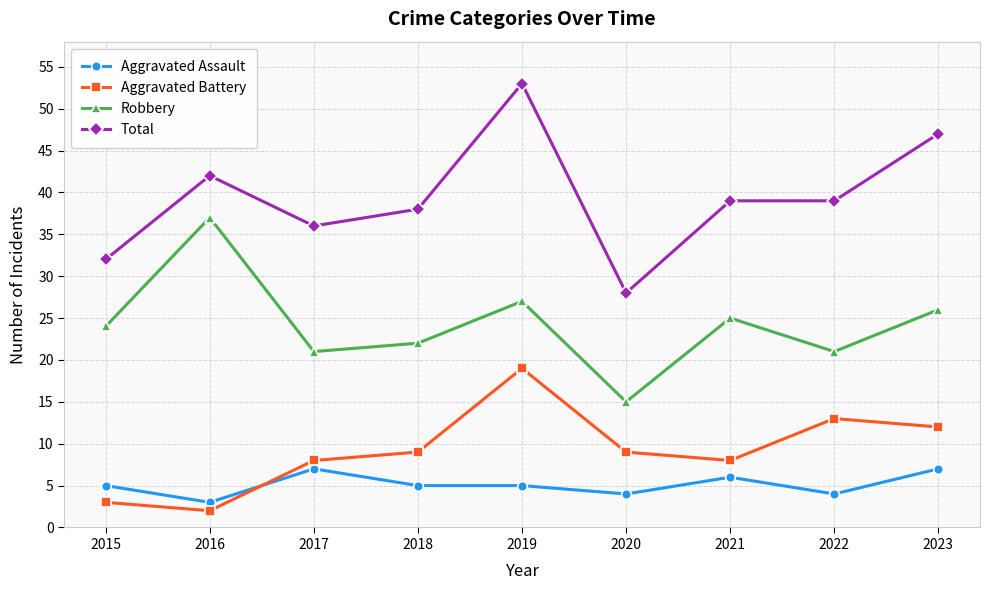

Reading right to left, transcribe all the data shown in this chart.

Aggravated Assault: 7	4	6	4	5	5	7	3	5
Aggravated Battery: 12	13	8	9	19	9	8	2	3
Robbery: 26	21	25	15	27	22	21	37	24
Total: 47	39	39	28	53	38	36	42	32